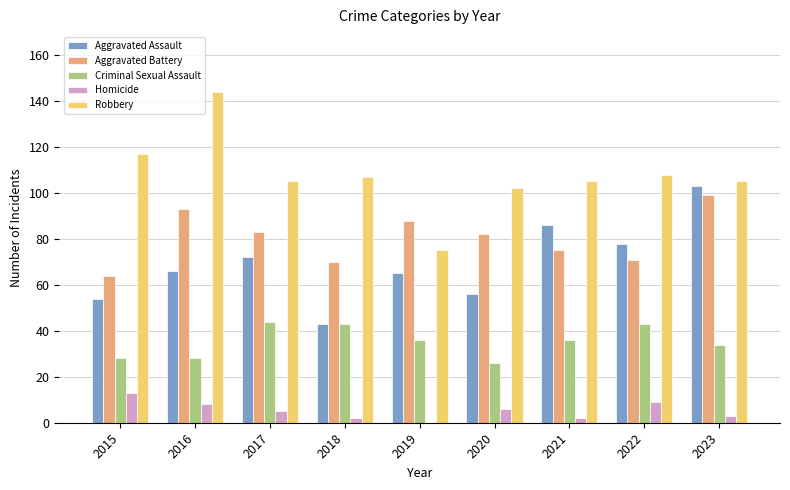

How many data points does each series have?

9